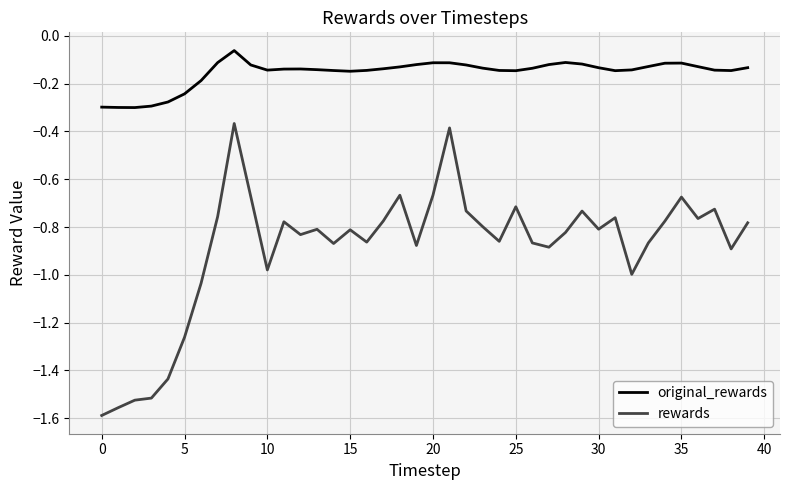

What is the difference between the maximum and second lowest values in the original_rewards series?

0.2